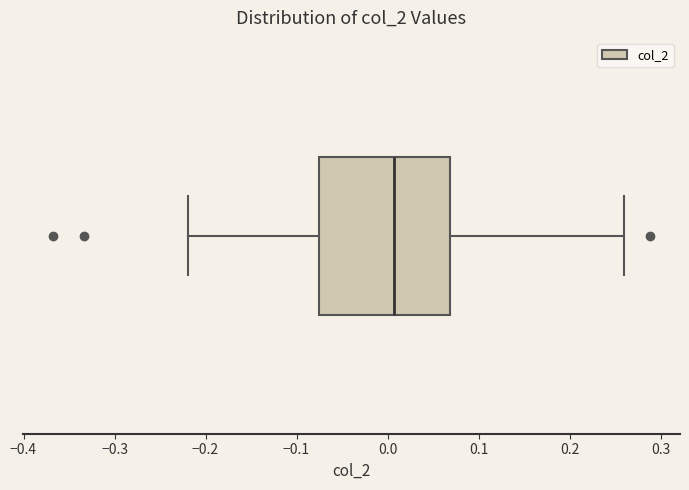

Transcribe this box plot: give where the median line is, the range the box spans, and where the two whiskers end, as read against the x-axis. The values are not printed on the chart, so give them approximately, as read against the axis.

median 0.01, box -0.08 to 0.07, whiskers -0.22 to 0.26